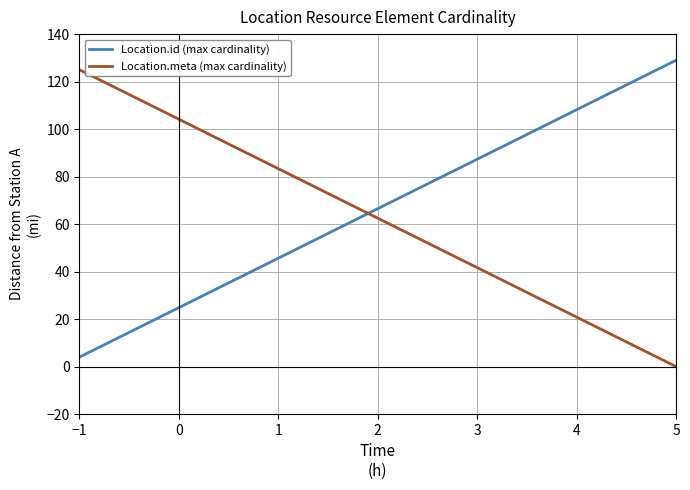

How many distinct data groups are displayed?

2